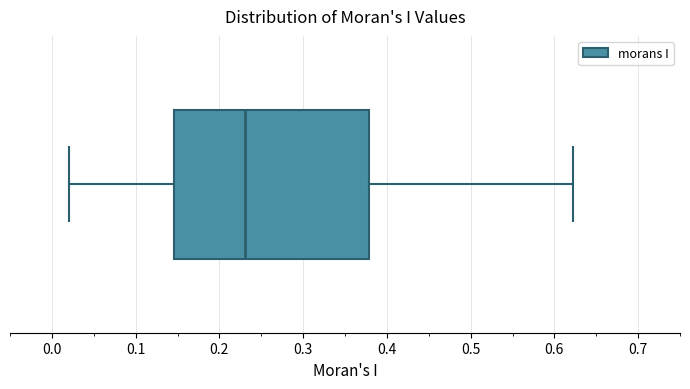

Read this box plot against the x-axis: the position of the median line, the range covered by the box, and the ends of both whiskers. The values are not printed on the chart, so give them approximately, as read against the axis.

median 0.23, box 0.15 to 0.38, whiskers 0.02 to 0.62